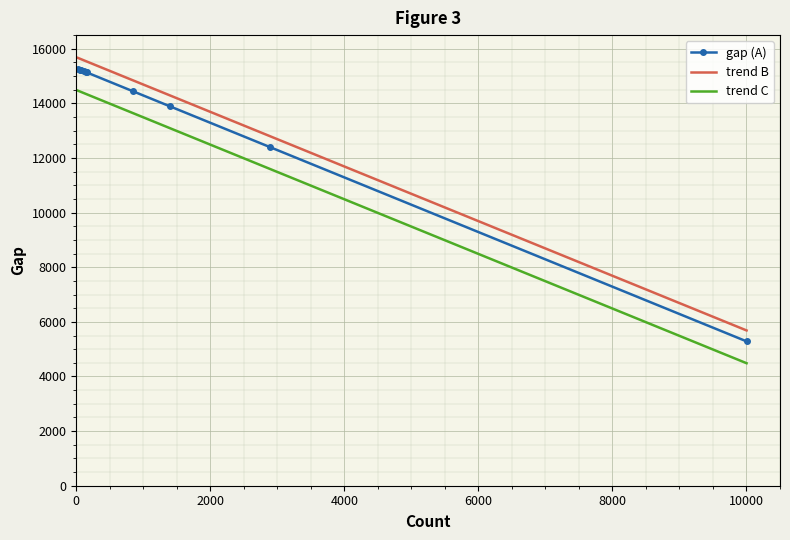

How many data points are above 15138?

4